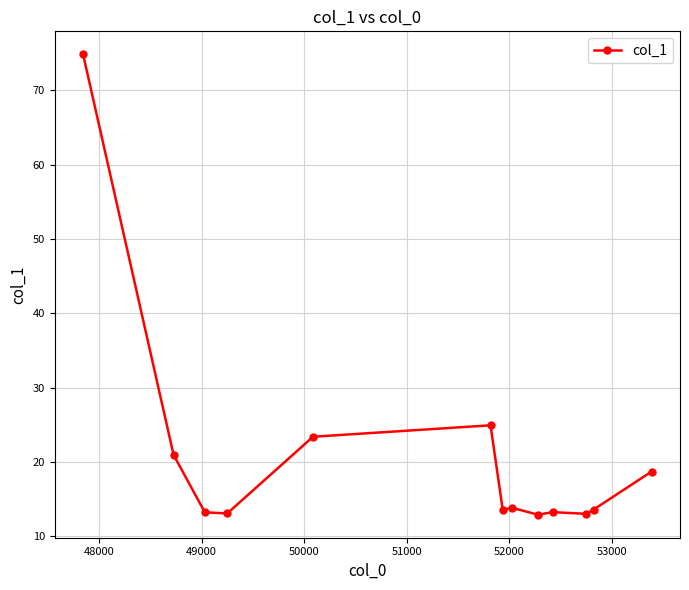

What is the smallest value displayed?

12.9